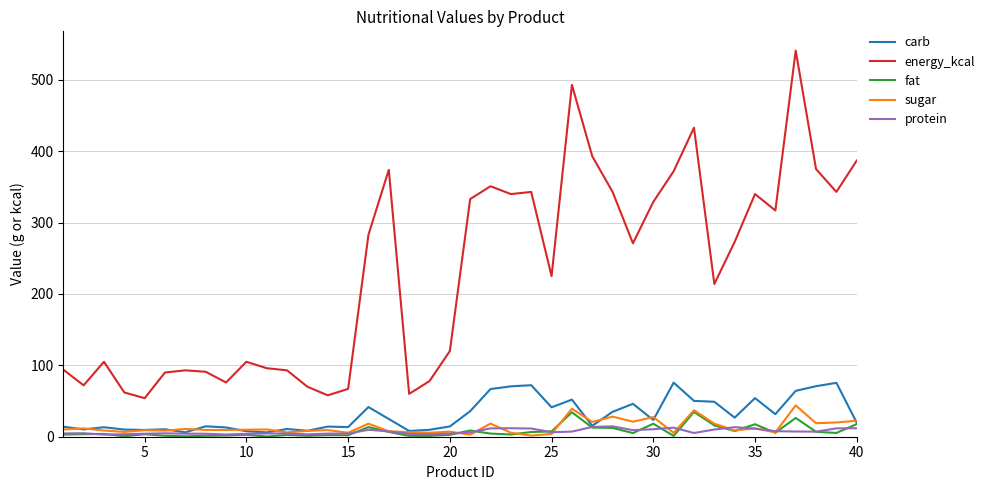

At how many categories does at least one series exceed 515?

1